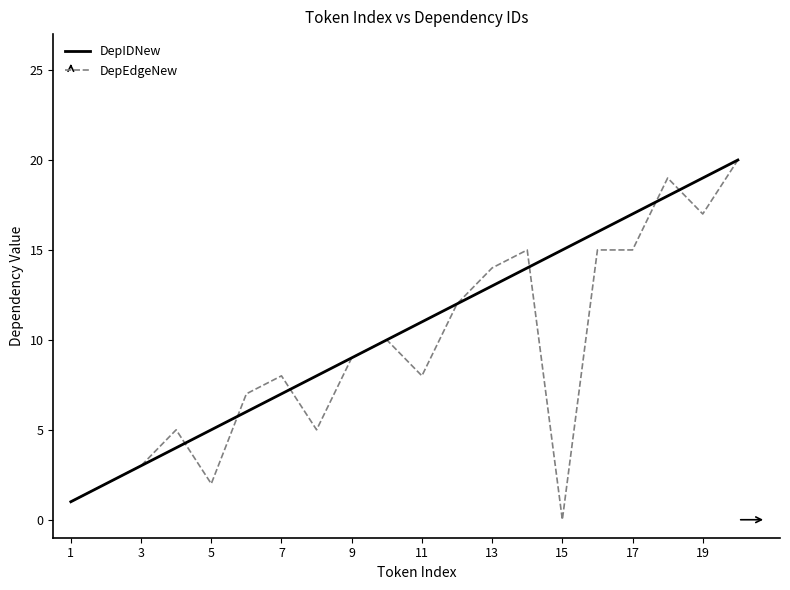

Which series has the largest total across all categories?

DepIDNew